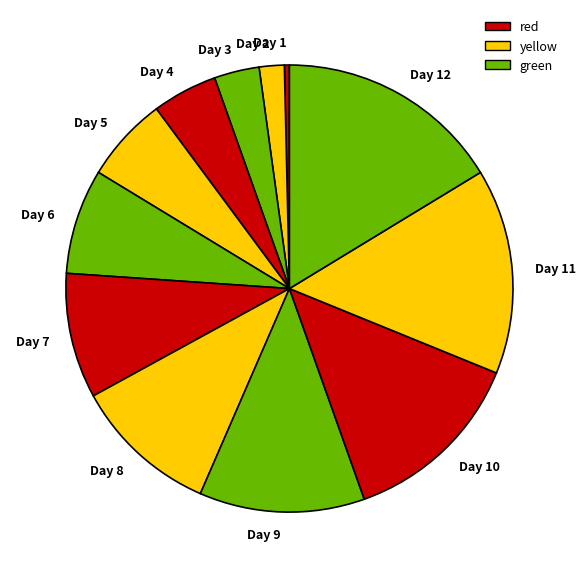

How many segments does this pie chart have?

12